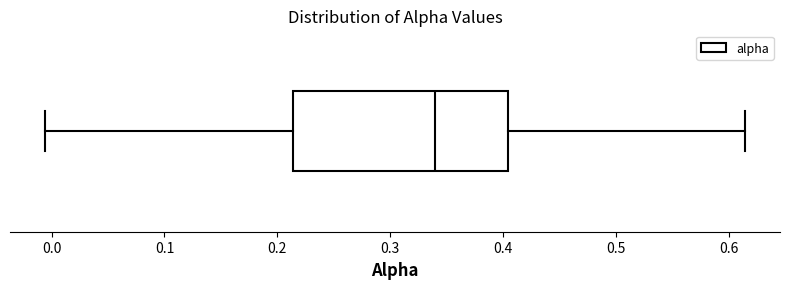

Where does the left whisker of the box end on the x-axis? The values are not printed on the chart, so give them approximately, as read against the axis.

-0.01